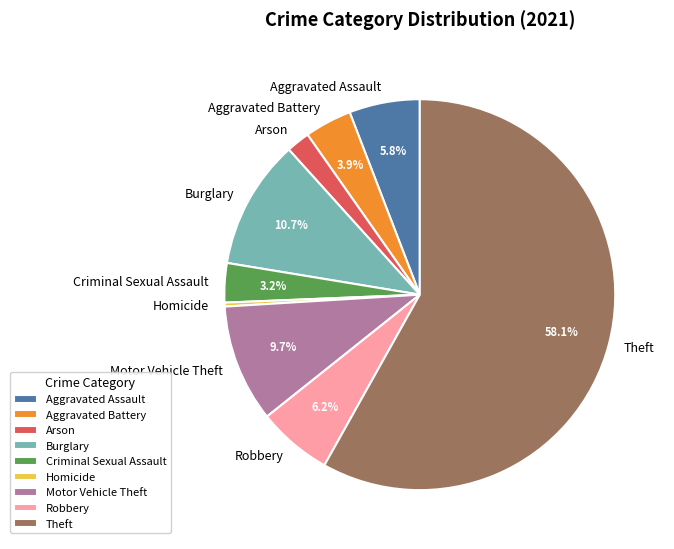

Which slice represents more than half of the pie?

Theft